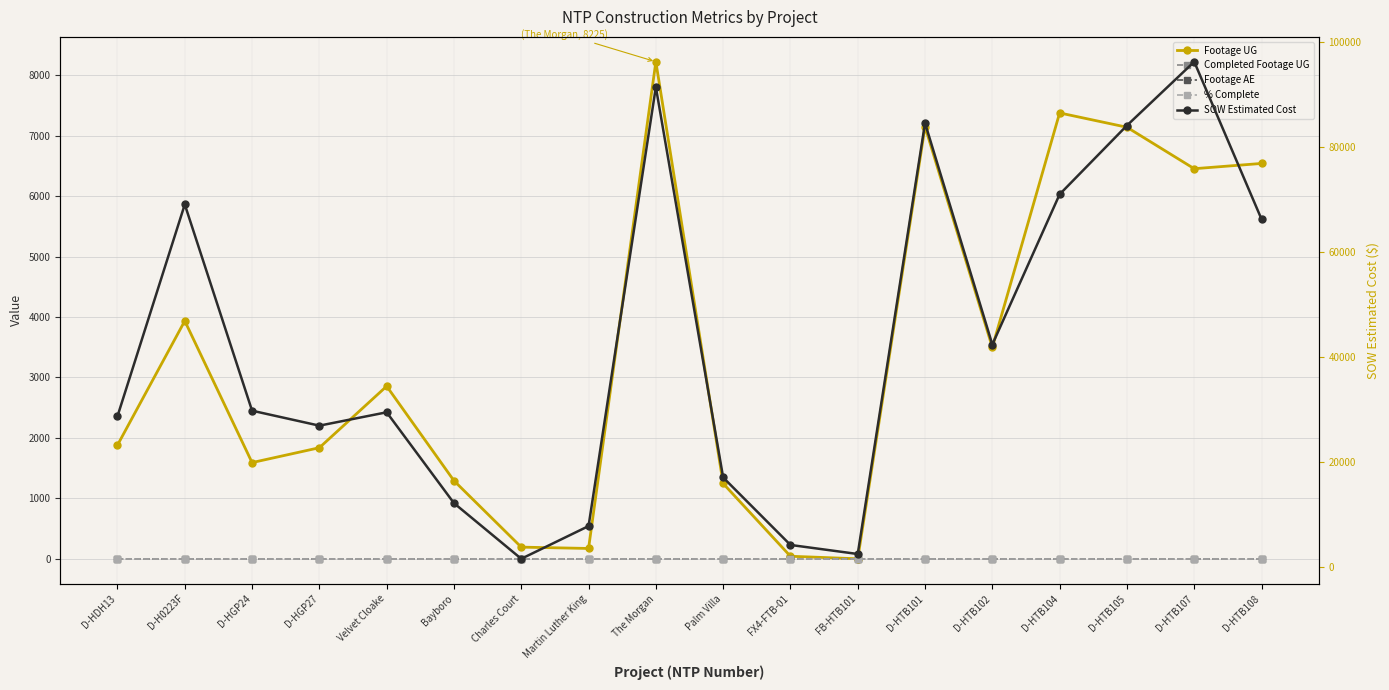

Is this an area chart (filled region under the line)?

No